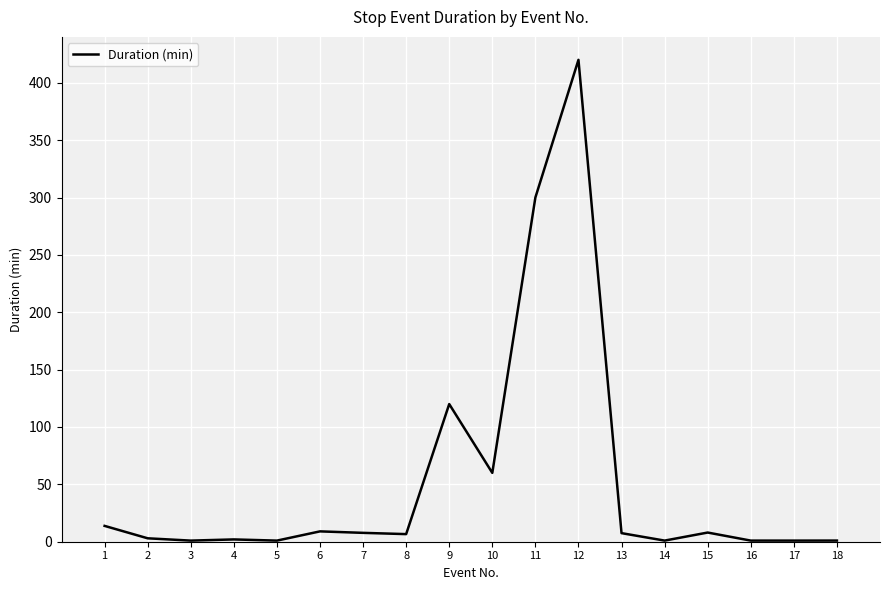

What is the difference between the maximum and minimum values?

419.0